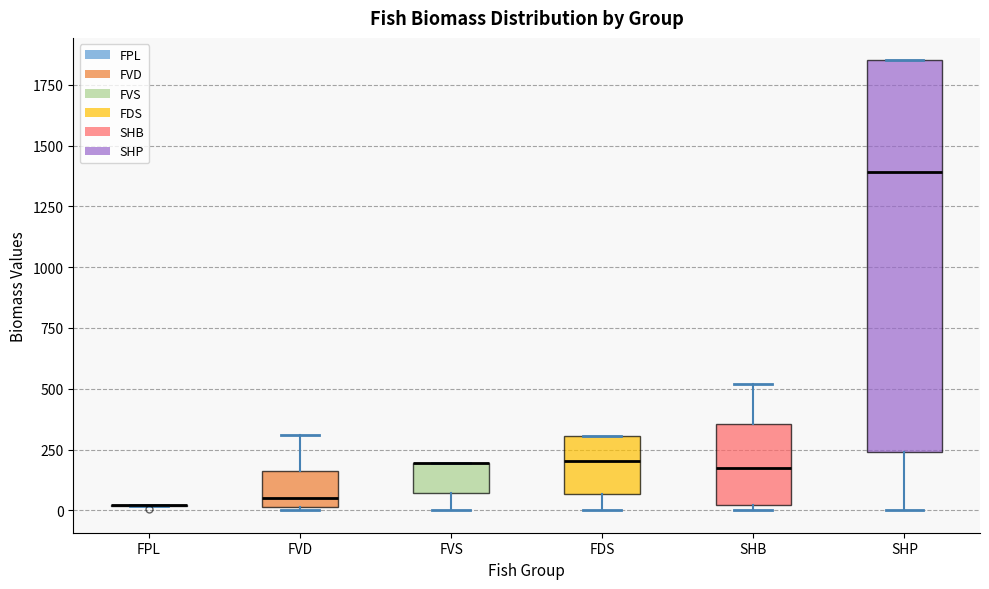

Reading left to right, read every box against the y-axis: the position of its median line, the range the box covers, and the ends of its whiskers. The values are not printed on the chart, so give them approximately, as read against the axis.

FPL: box collapsed to a line at 0, whiskers 0 to 0
FVD: median 50, box 0 to 150, whiskers 0 to 300
FVS: median 200 (drawn on the box's upper edge), box 50 to 200, whiskers 0 to 200
FDS: median 200, box 50 to 300, whiskers 0 to 300
SHB: median 200, box 0 to 350, whiskers 0 (just below the box's lower edge) to 500
SHP: median 1400, box 250 to 1850, whiskers 0 to 1850